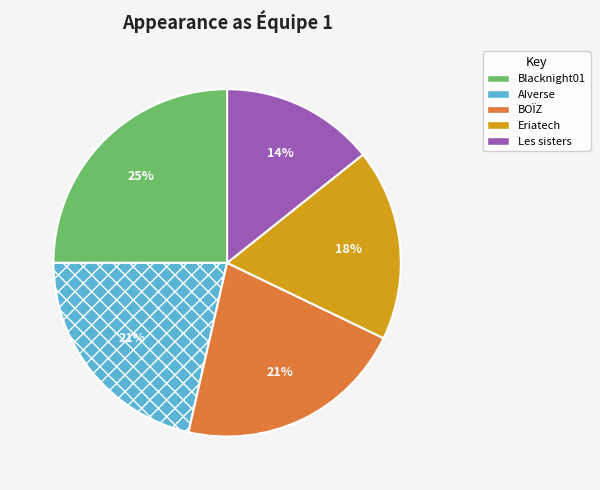

To the nearest percent, what is the average slice percentage?

20%